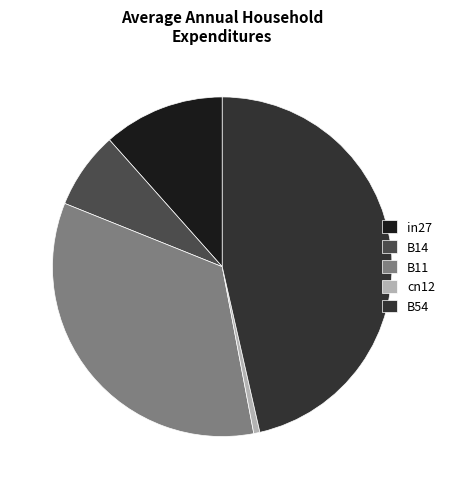

Is there any slice that represents more than half of the pie?

No